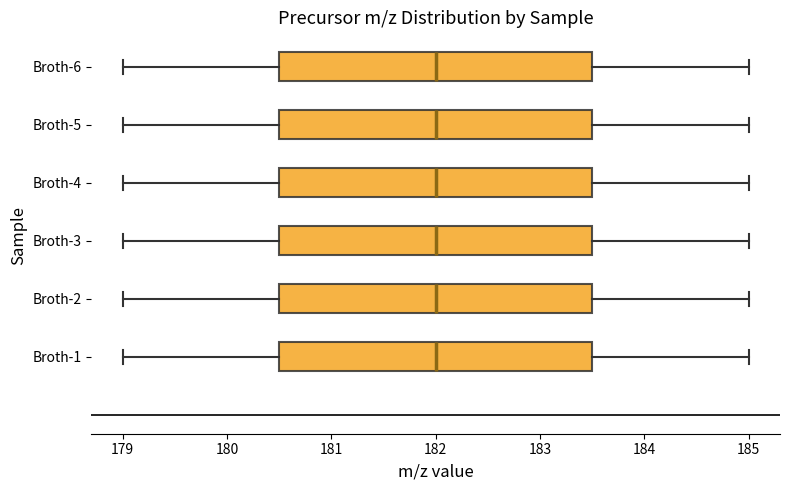

Reading bottom to top, transcribe this box plot: for each box, give where its median line is, the range the box spans, and where its two whiskers end, as read against the x-axis. The values are not printed on the chart, so give them approximately, as read against the axis.

Broth-1: median 182.0, box 180.5 to 183.5, whiskers 179.0 to 185.0
Broth-2: median 182.0, box 180.5 to 183.5, whiskers 179.0 to 185.0
Broth-3: median 182.0, box 180.5 to 183.5, whiskers 179.0 to 185.0
Broth-4: median 182.0, box 180.5 to 183.5, whiskers 179.0 to 185.0
Broth-5: median 182.0, box 180.5 to 183.5, whiskers 179.0 to 185.0
Broth-6: median 182.0, box 180.5 to 183.5, whiskers 179.0 to 185.0